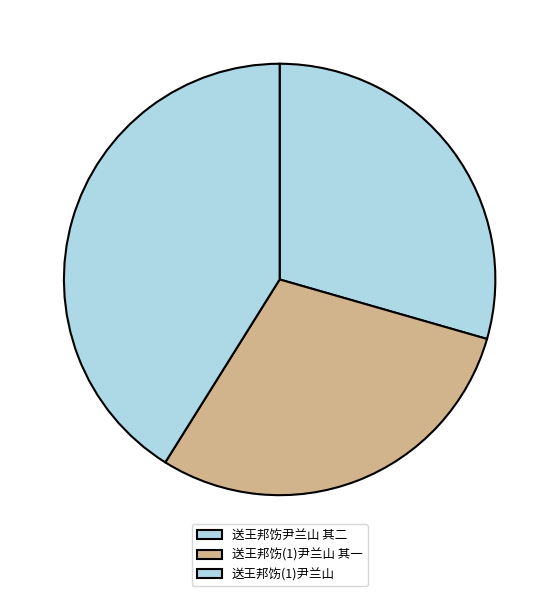

What is the smallest slice in the pie chart?

送王邦饬(1)尹兰山 其一